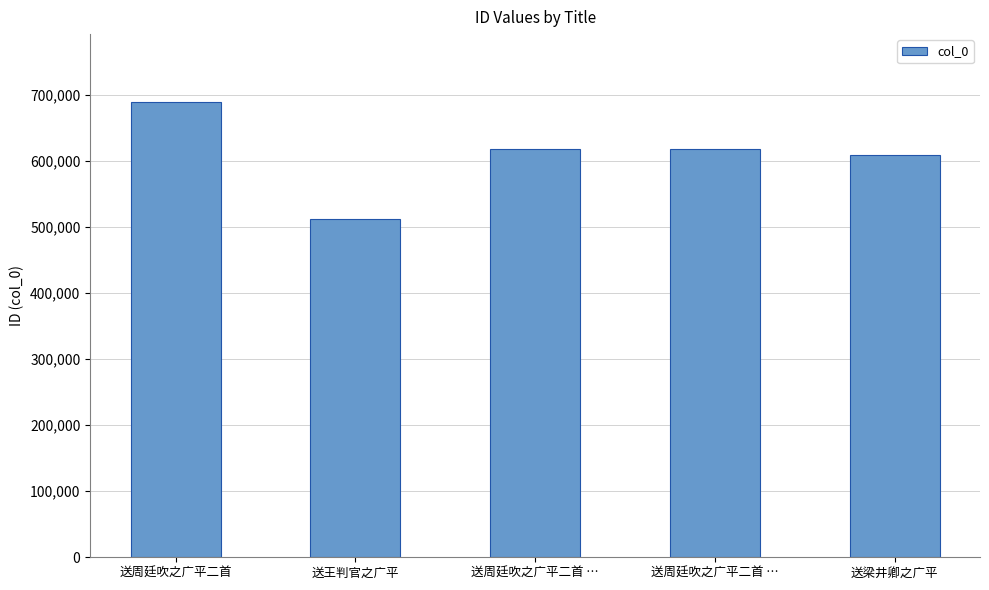

Which label corresponds to the largest value in the chart?

送周廷吹之广平二首